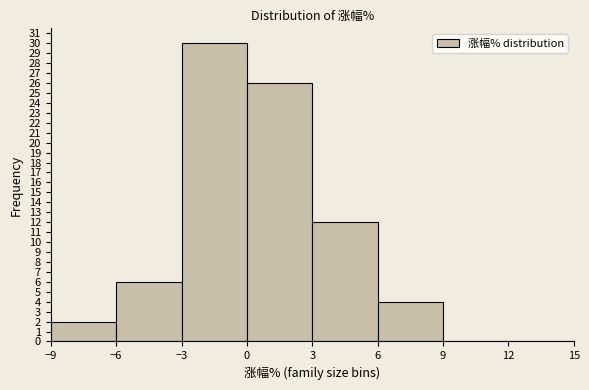

How tall is the bar that spans 6 to 9 on the x-axis? The values are not printed on the chart, so give them approximately, as read against the axis.

4